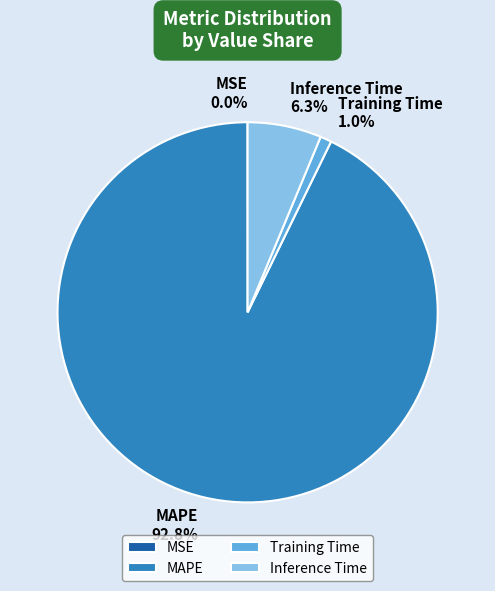

How much of the chart is everything except Inference Time?

93.7%